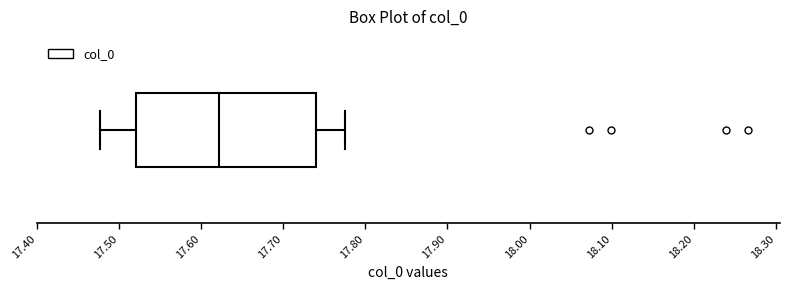

Read this box plot against the x-axis: the position of the median line, the range covered by the box, and the ends of both whiskers. The values are not printed on the chart, so give them approximately, as read against the axis.

median 17.62, box 17.52 to 17.74, whiskers 17.48 to 17.77